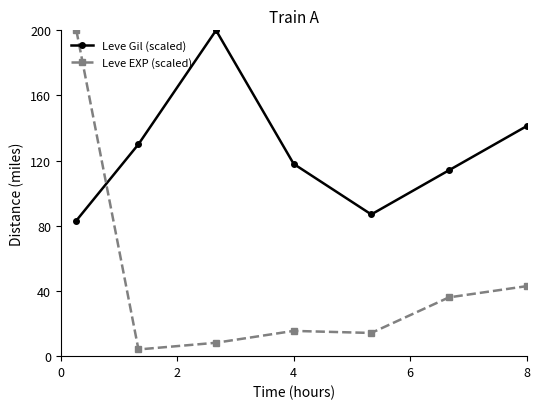

Which series has the widest spread of values?

Leve EXP (scaled)